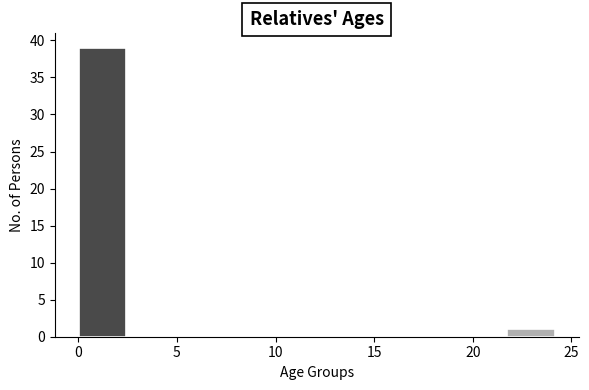

How tall is the bar that spans 0.0 to 2.5 on the x-axis? Neither the bar edges nor the heights are printed on the chart, so give them approximately, as read against the axes.

39